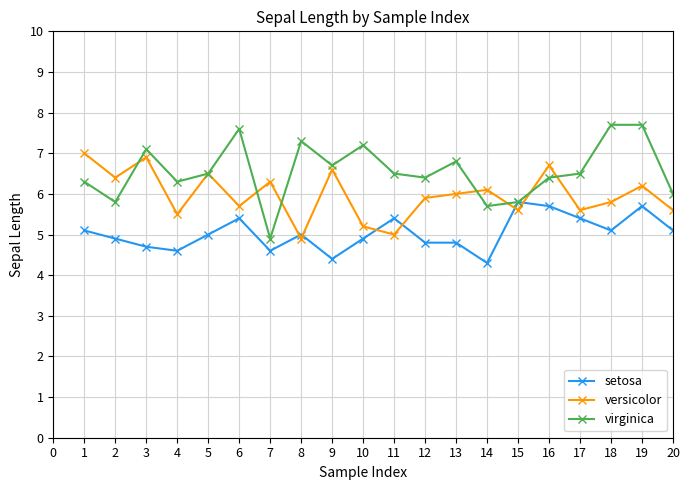

Is the value of virginica at 16 greater than the value of setosa at 15?

Yes